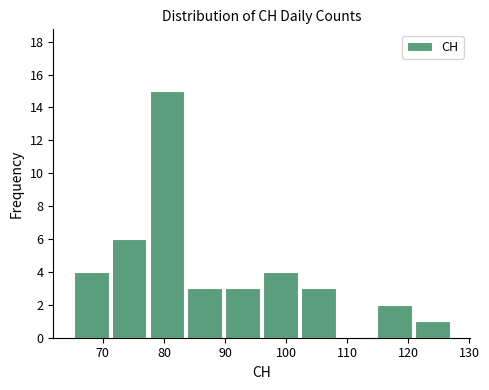

Reading left to right, transcribe this chart: for each bar, give the range it covers on the x-axis and its height. Neither the bar edges nor the heights are printed on the chart, so give them approximately, as read against the axes.

65.0 to 71.2: 4
71.2 to 77.4: 6
77.4 to 83.6: 15
83.6 to 89.8: 3
89.8 to 96.0: 3
96.0 to 102.2: 4
102.2 to 108.4: 3
108.4 to 114.6: 0
114.6 to 120.8: 2
120.8 to 127.0: 1